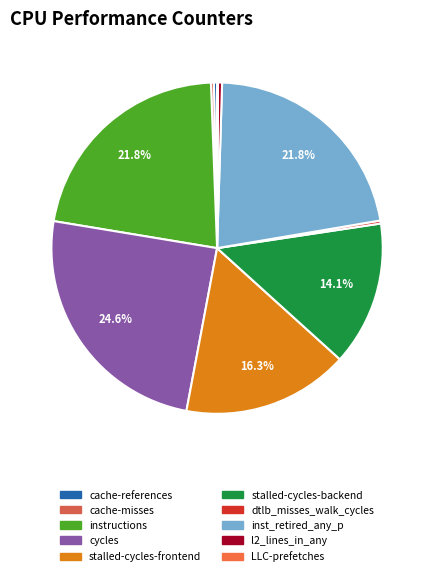

How many segments does this pie chart have?

10